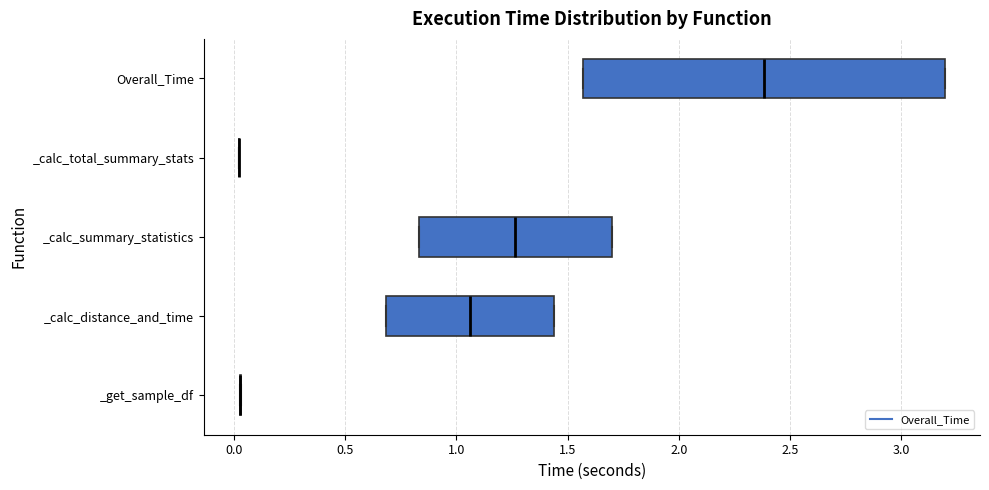

Reading bottom to top, transcribe this box plot: for each box, give where its median line is, the range the box spans, and where its two whiskers end, as read against the x-axis. The values are not printed on the chart, so give them approximately, as read against the axis.

_get_sample_df: box collapsed to a line at 0.05, whiskers 0.05 to 0.05
_calc_distance_and_time: median 1.05, box 0.70 to 1.45, whiskers 0.70 to 1.45
_calc_summary_statistics: median 1.25, box 0.85 to 1.70, whiskers 0.85 to 1.70
_calc_total_summary_stats: box collapsed to a line at 0.05, whiskers 0.05 to 0.05
Overall_Time: median 2.40, box 1.55 to 3.20, whiskers 1.55 to 3.20